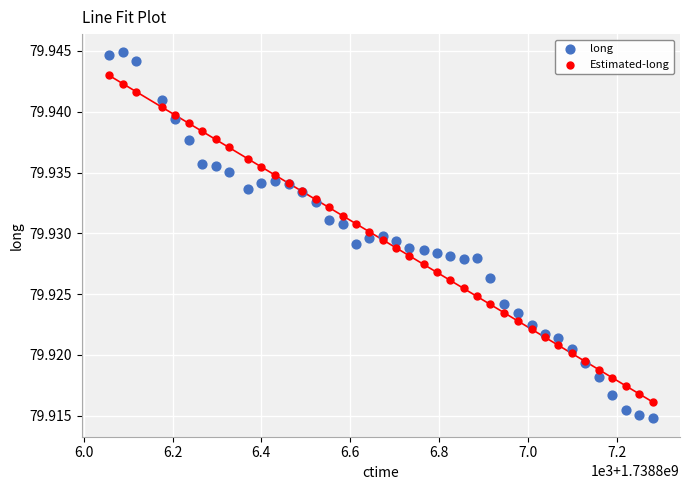

Which series reaches the minimum Y coordinate?

long